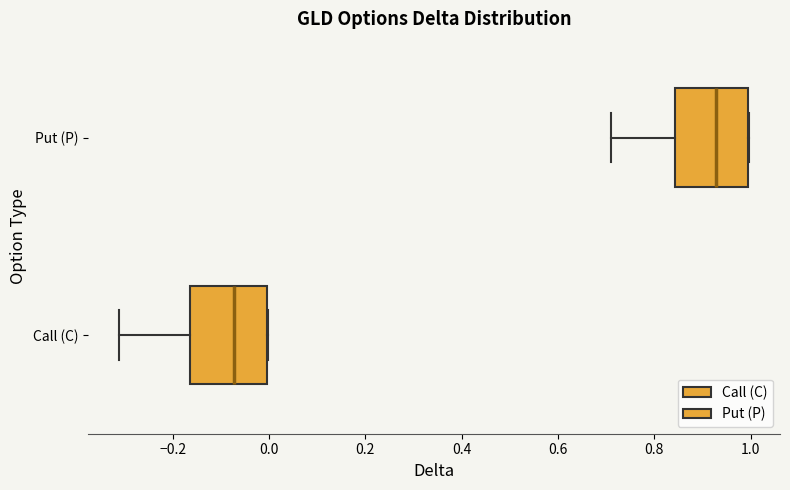

Where is the left edge of the box for Call (C) on the x-axis? The values are not printed on the chart, so give them approximately, as read against the axis.

-0.16